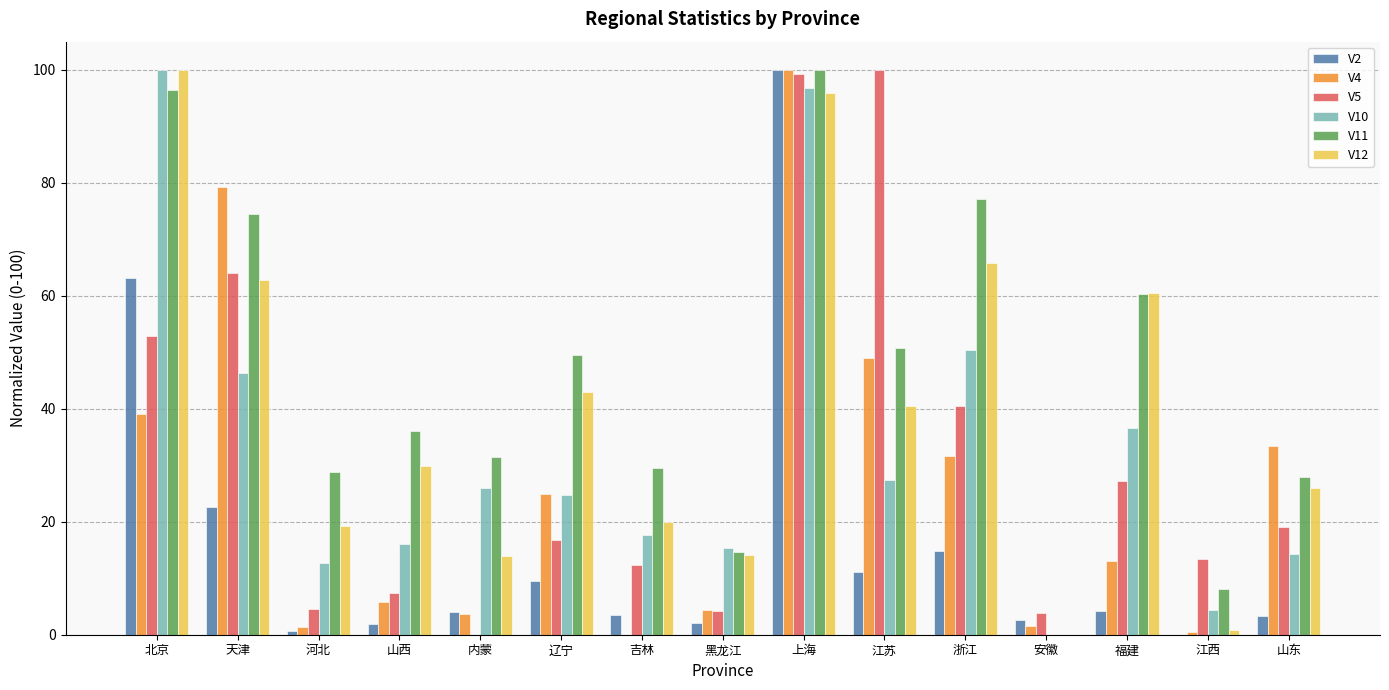

True or false: V5 has a value of 7.4 at 山西.

True